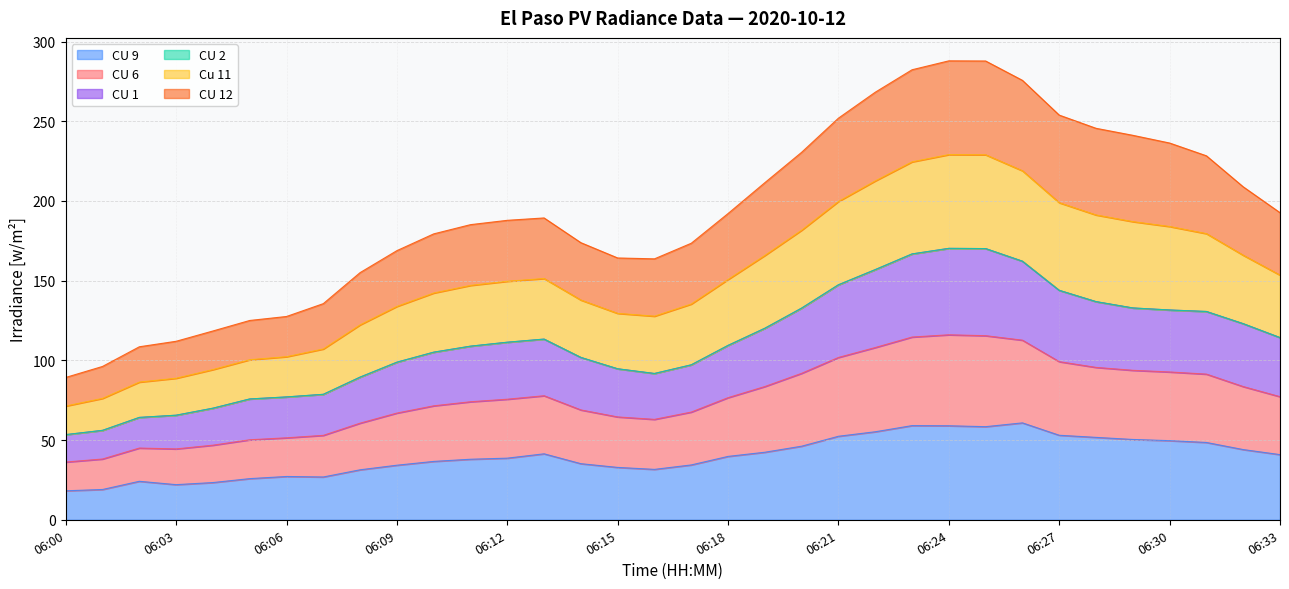

Which series has the widest spread of values?

Cu 11